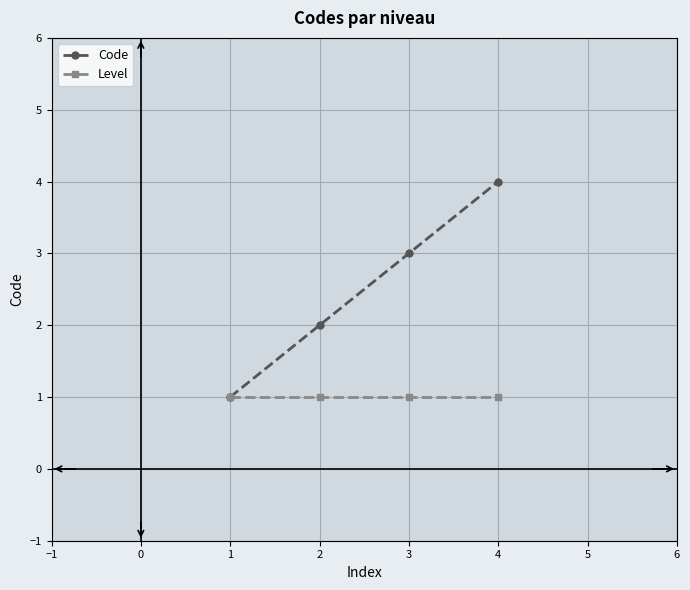

At 3, list the series in order from largest to smallest.

Code, Level